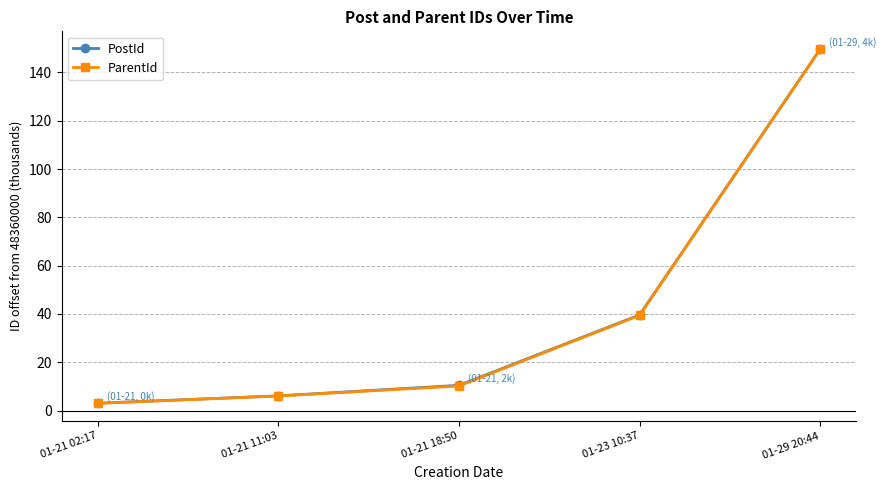

At which label does ParentId reach its peak?

01-29 20:44